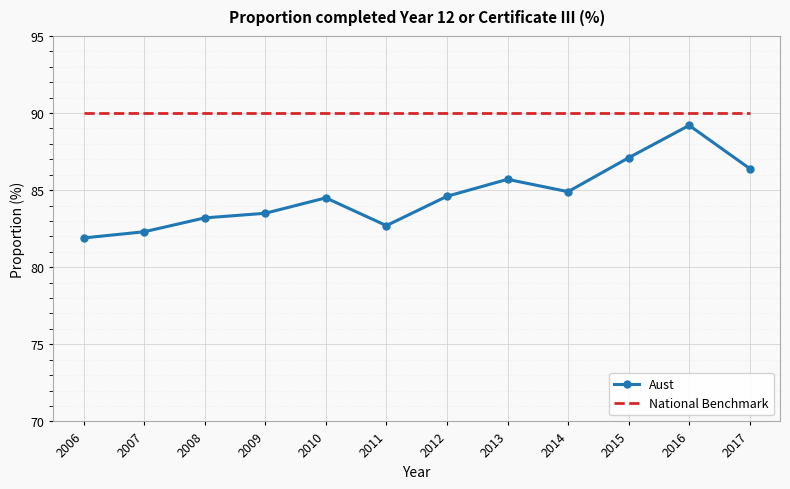

Between 2006 and 2013, which series saw the biggest shift?

Aust